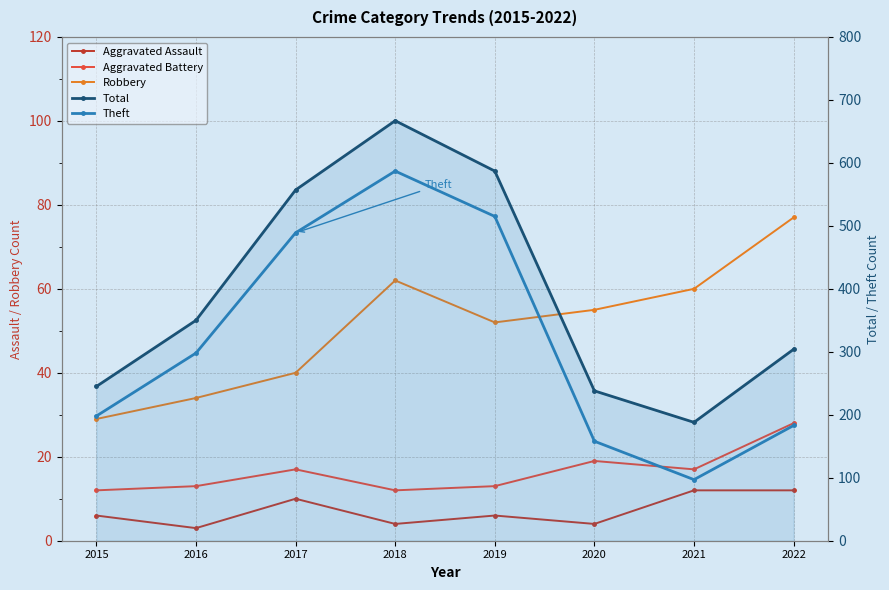

Where is the first local minimum for Aggravated Battery?

2018